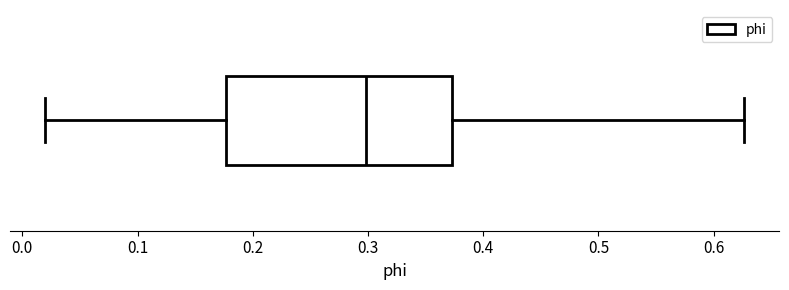

Read this box plot against the x-axis: the position of the median line, the range covered by the box, and the ends of both whiskers. The values are not printed on the chart, so give them approximately, as read against the axis.

median 0.30, box 0.18 to 0.37, whiskers 0.02 to 0.63